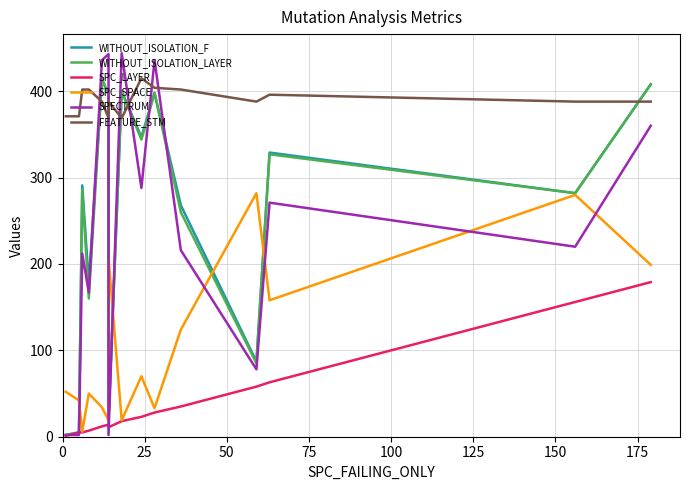

Is it true that WITHOUT_ISOLATION_LAYER equals 117 at 50?

False